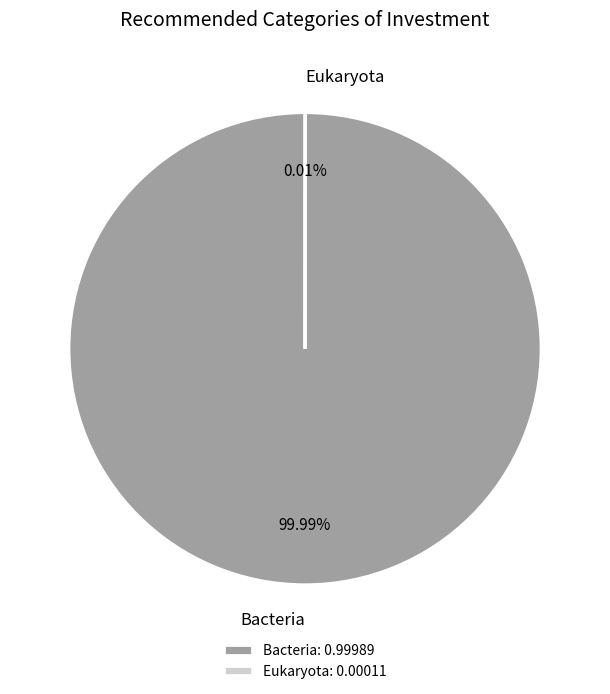

Does any single category account for the majority?

Yes